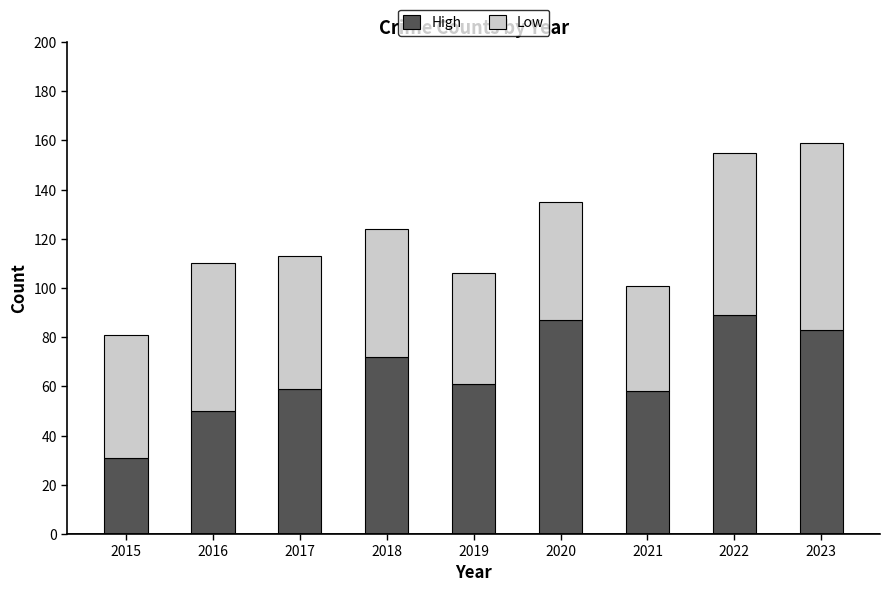

What is the value of the High bar at the 3rd from the left?

59